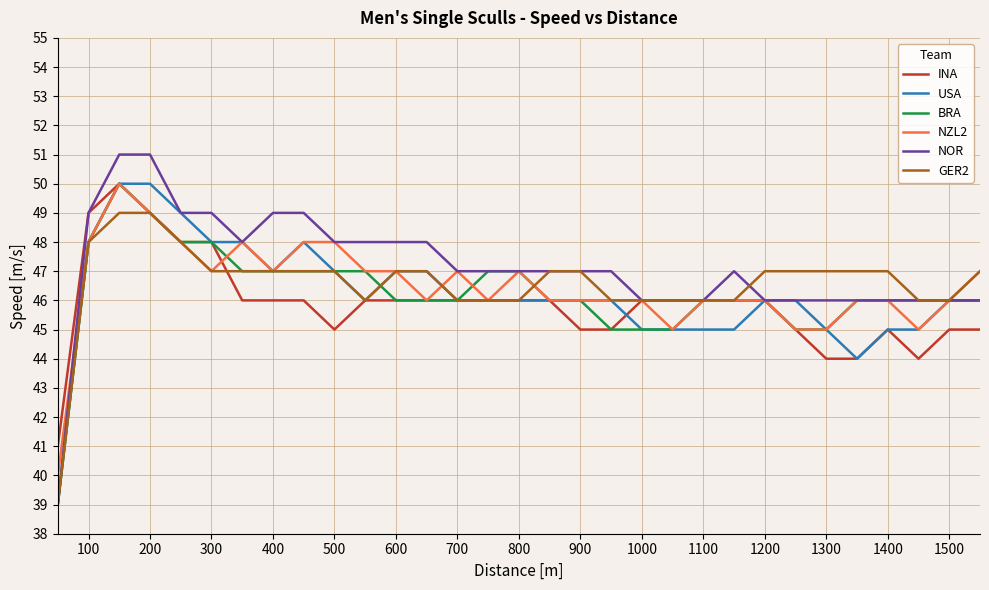

How many lines are shown in the chart?

6